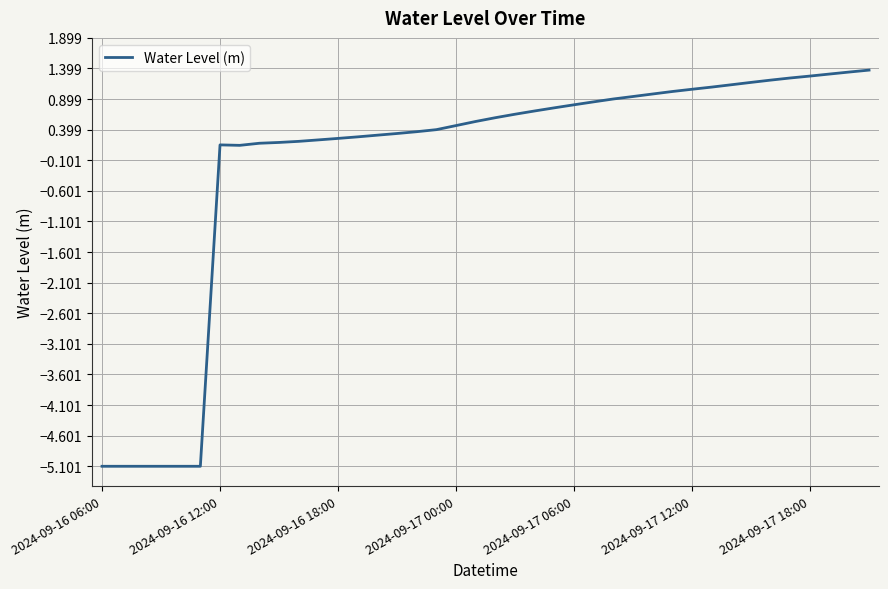

What is the average value?

-0.2